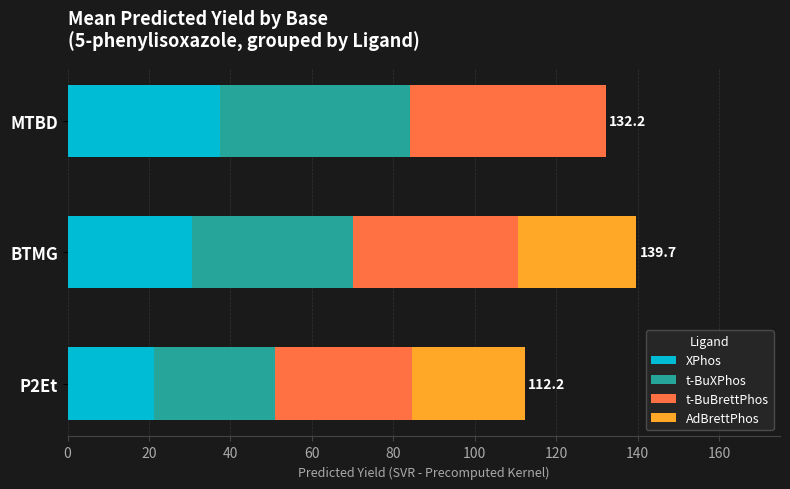

Which category has the highest value in the XPhos series?

MTBD